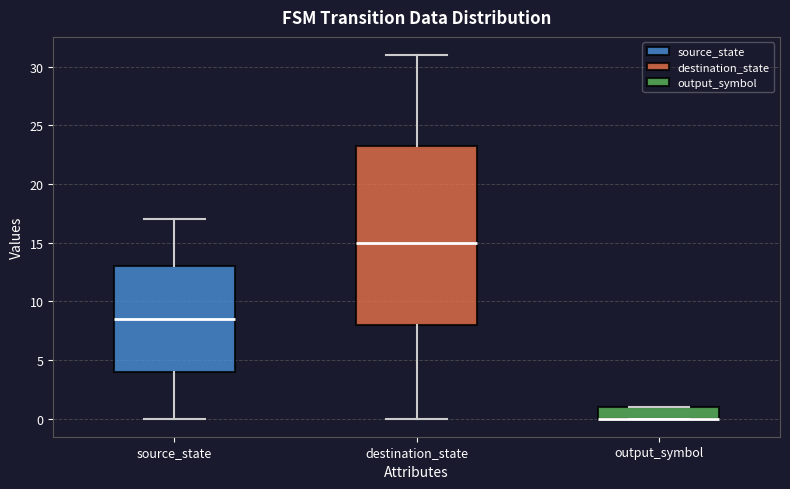

Where is the upper edge of the box for source_state on the y-axis? The values are not printed on the chart, so give them approximately, as read against the axis.

13.0